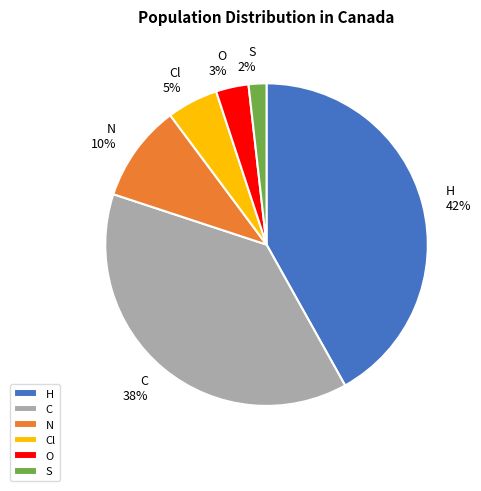

Which has a higher value, N 10% or S 2%?

N 10%